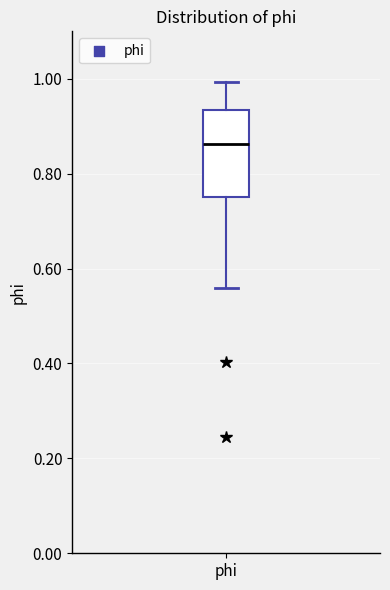

Where does the upper whisker of the box for phi end on the y-axis? The values are not printed on the chart, so give them approximately, as read against the axis.

1.00